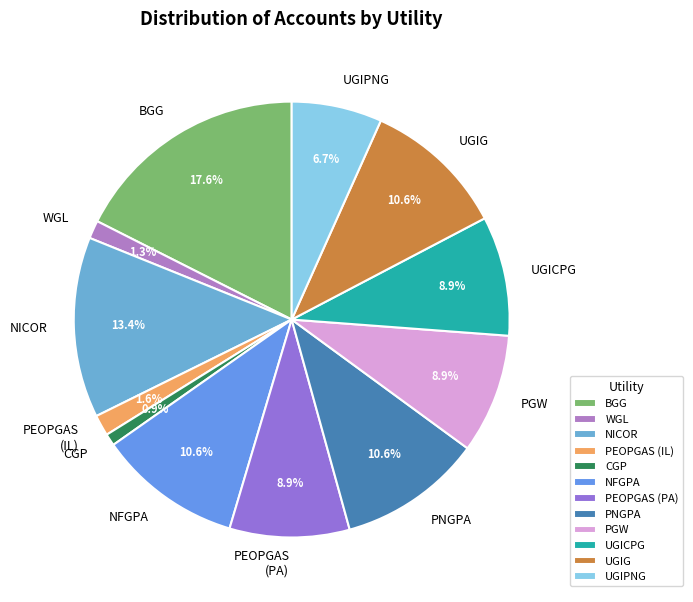

How many segments does this pie chart have?

12